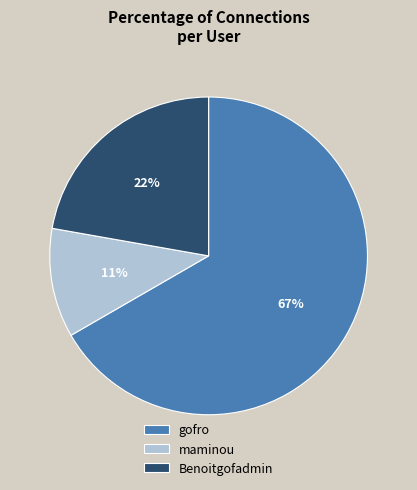

Does gofro account for over 50% of the chart?

Yes